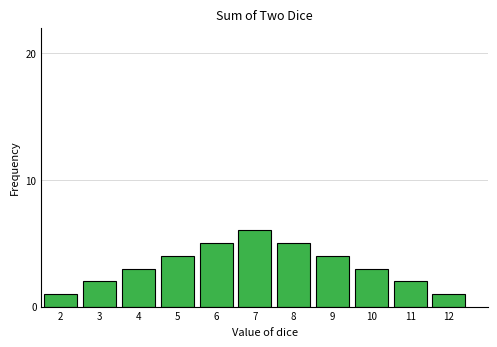

Reading left to right, what are all the values shown in this chart?

1	2	3	4	5	6	5	4	3	2	1